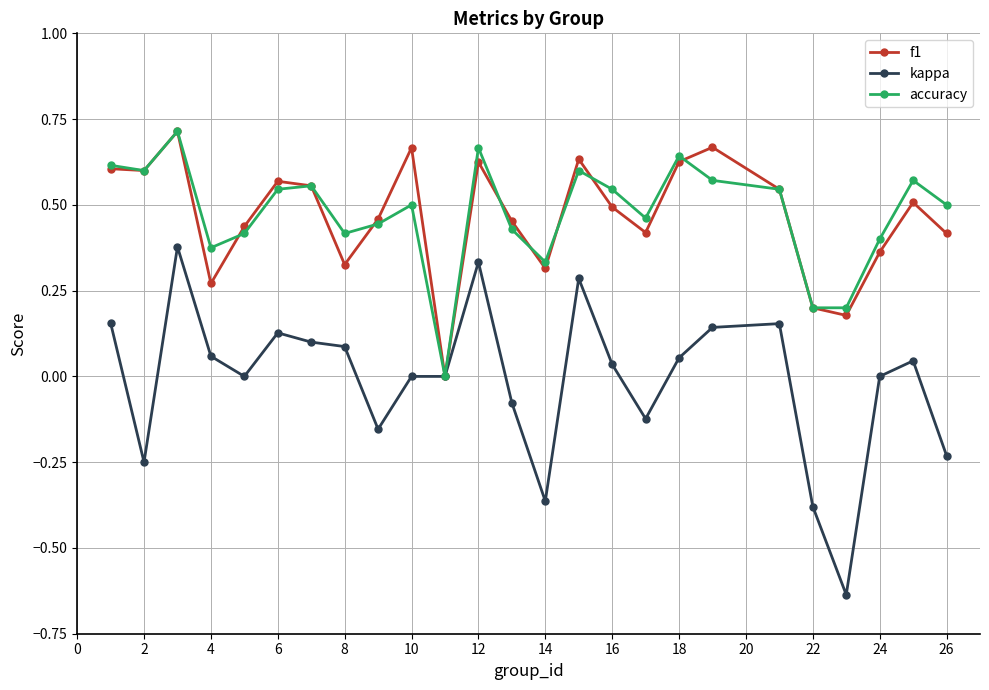

True or false: kappa has more than 1 points higher than both neighbors.

True